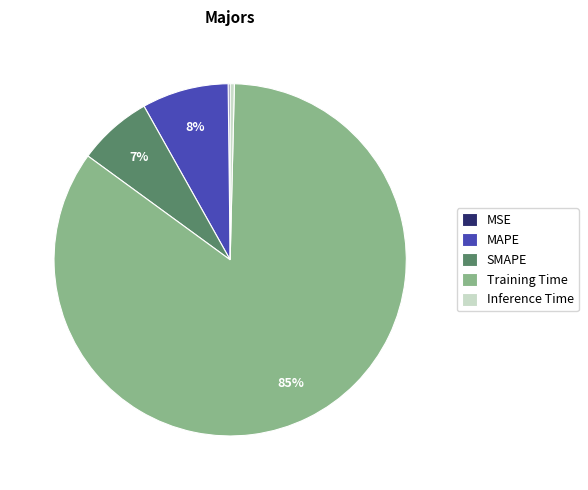

Is the sum of SMAPE and Inference Time greater than half?

No